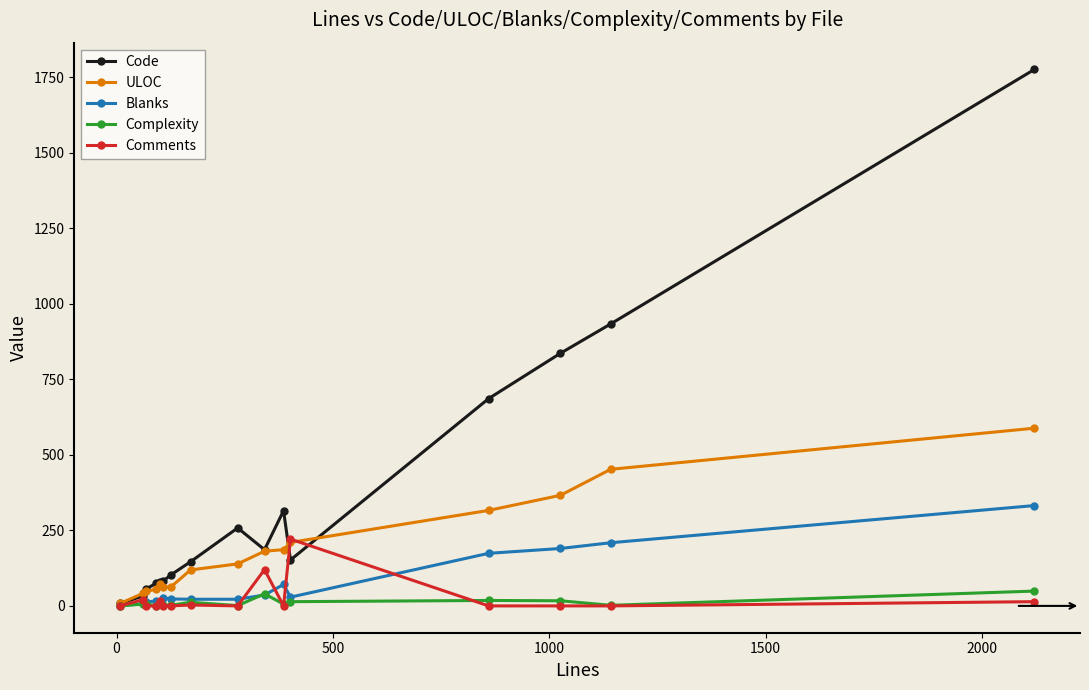

Which series has the largest range (max minus min)?

Code